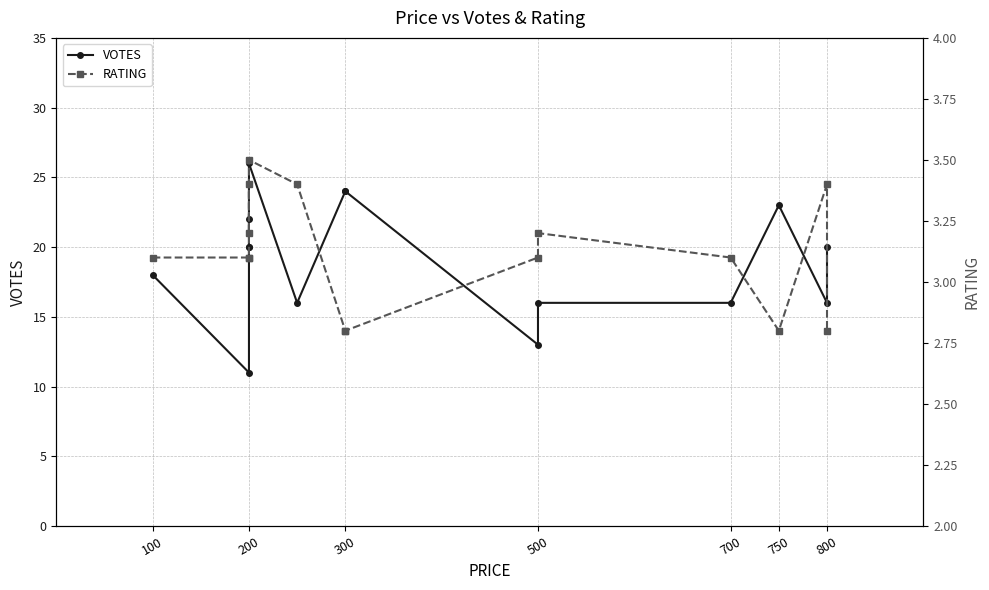

What is the sum of the VOTES values at 800 and 100?

34.0